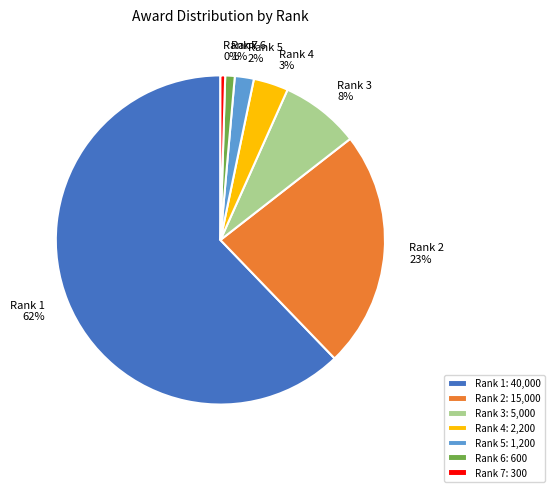

Which category has the biggest portion of the pie?

Rank 1: 40,000